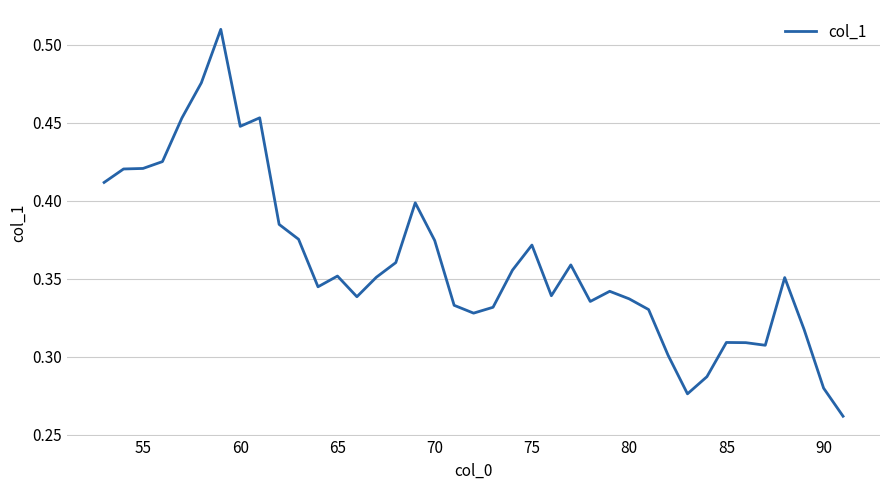

How many lines are shown in the chart?

1